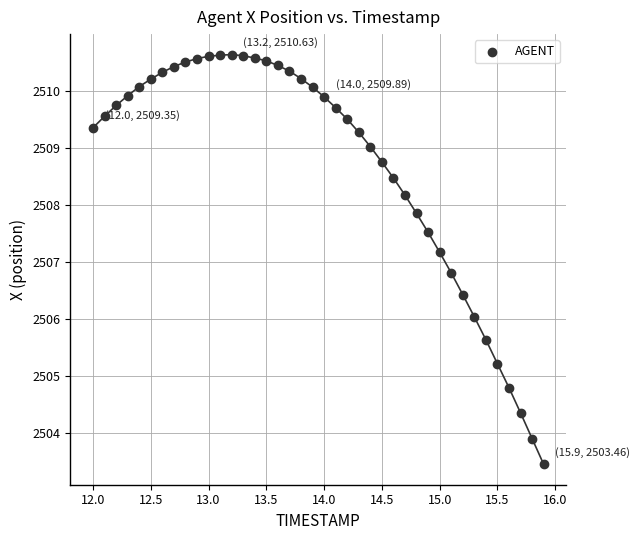

What is the range of X values (max minus min)?

3.9